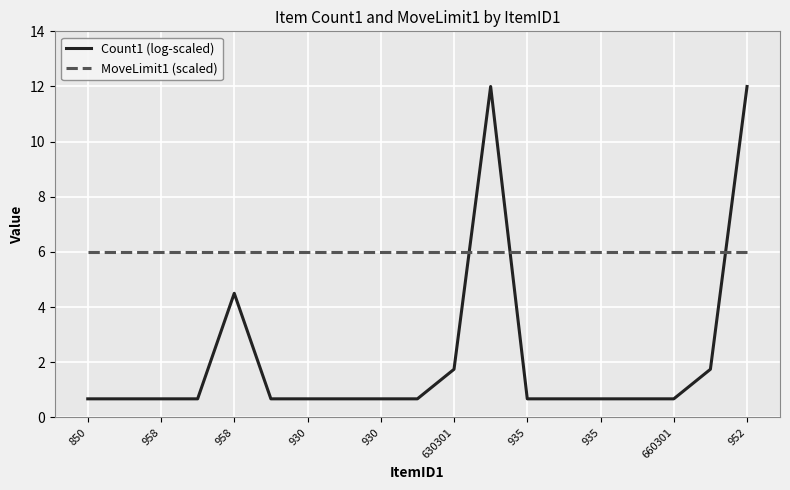

Rank the series by their average value, from highest to lowest.

MoveLimit1 (scaled), Count1 (log-scaled)